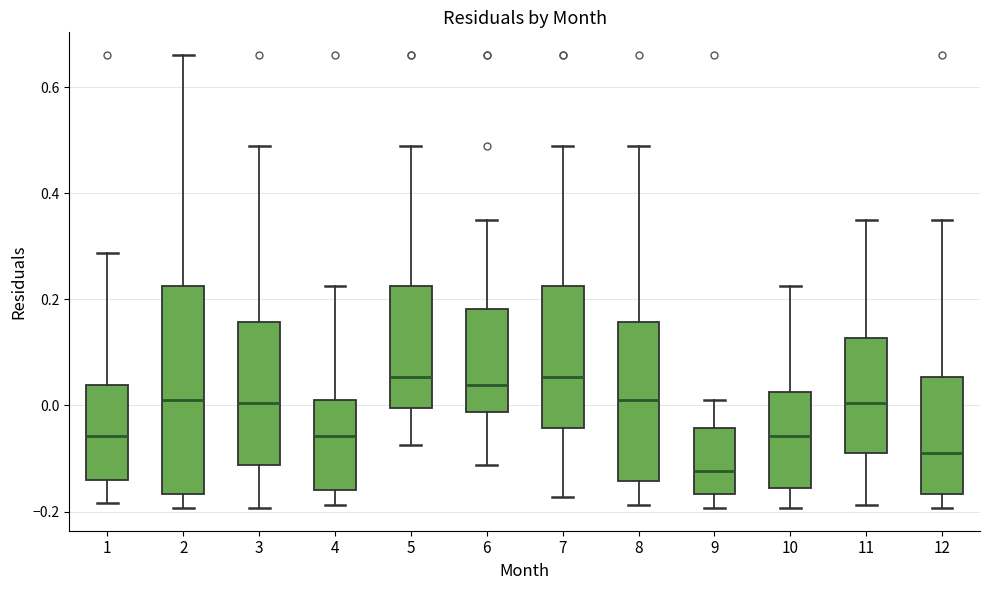

Where is the upper edge of the box at x = 5 on the y-axis? The values are not printed on the chart, so give them approximately, as read against the axis.

0.22